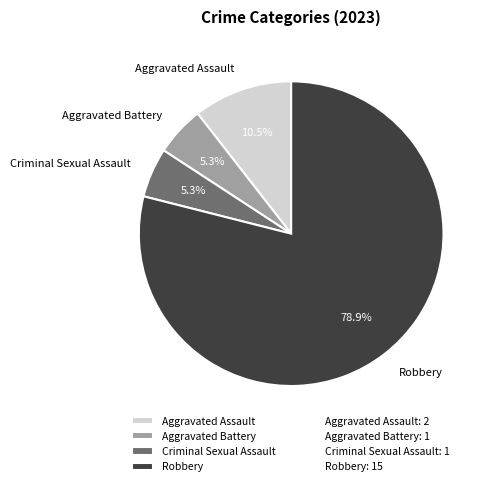

Which slice represents more than half of the pie?

Robbery